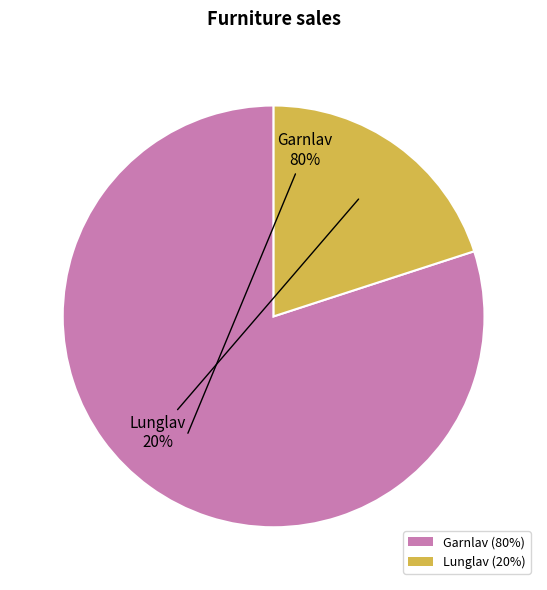

To the nearest percent, what portion does Garnlav (80%) represent?

80%